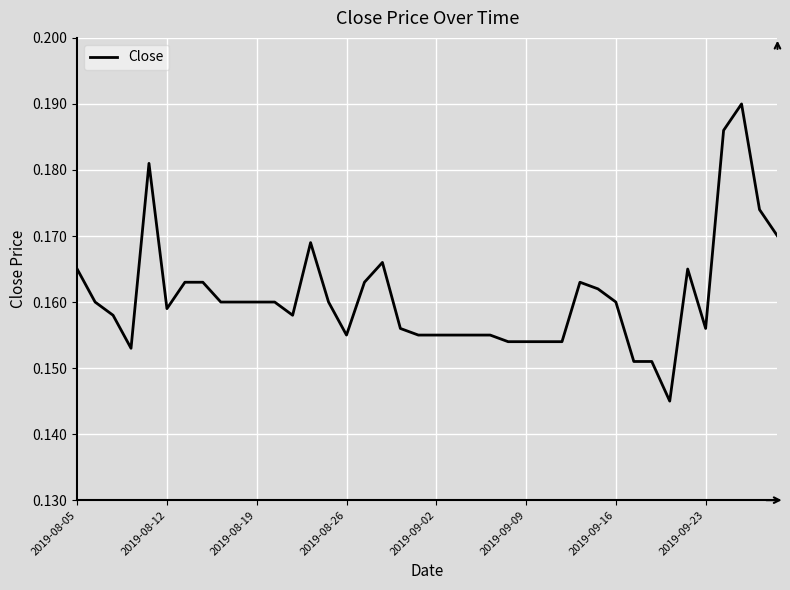

How many values are between 0 and 1?

40